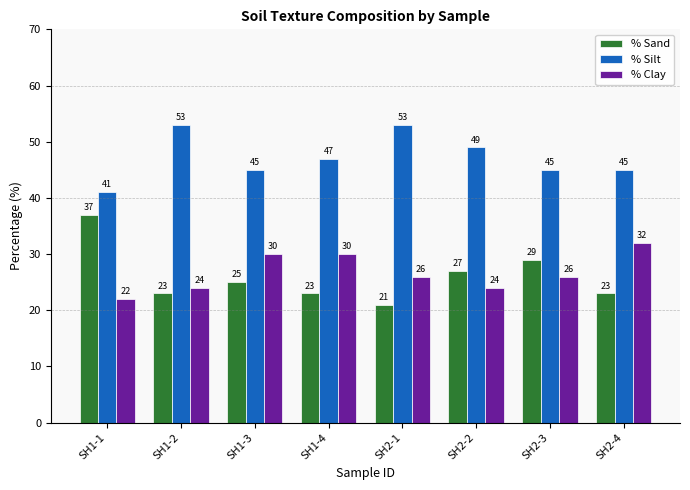

What is the minimum value for % Clay?

22